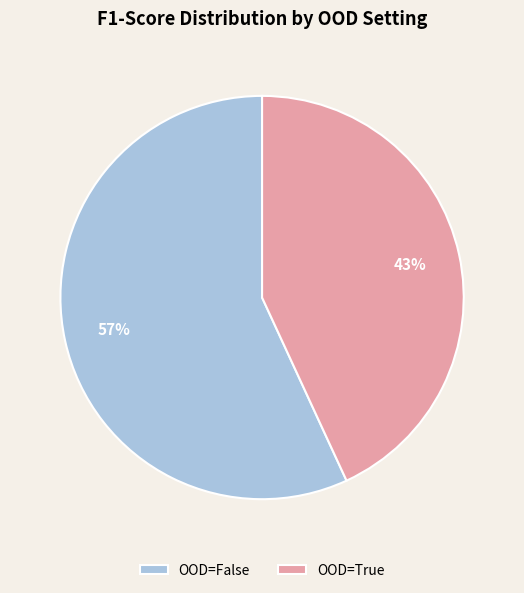

Between OOD=True and OOD=False, which is larger?

OOD=False